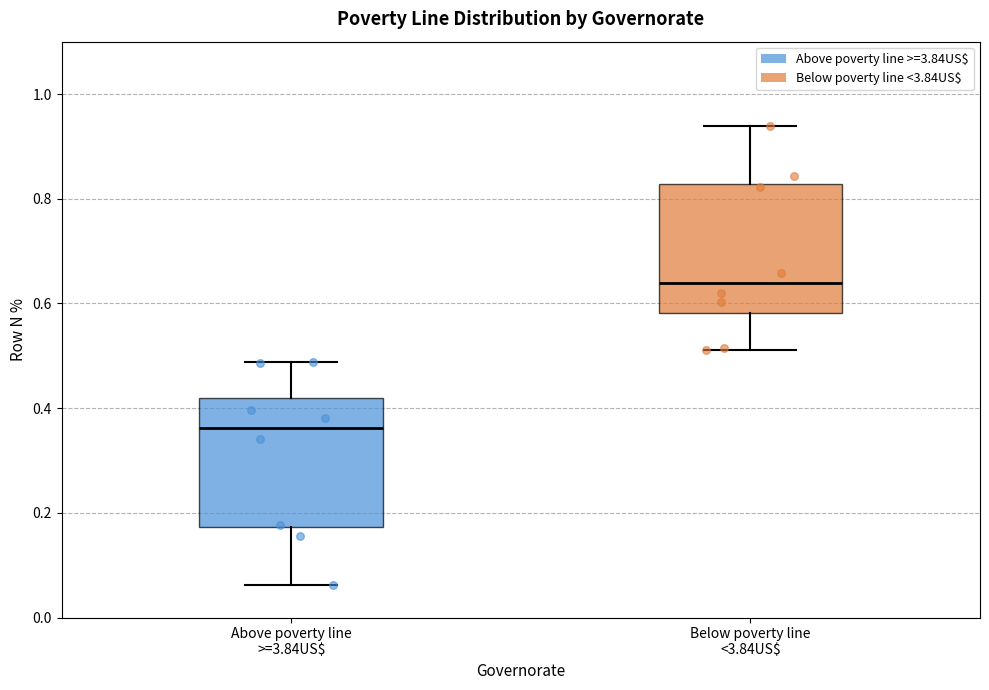

Reading left to right, read every box against the y-axis: the position of its median line, the range the box covers, and the ends of its whiskers. The values are not printed on the chart, so give them approximately, as read against the axis.

Above poverty line >=3.84US$: median 0.36, box 0.18 to 0.42, whiskers 0.06 to 0.48
Below poverty line <3.84US$: median 0.64, box 0.58 to 0.82, whiskers 0.52 to 0.94